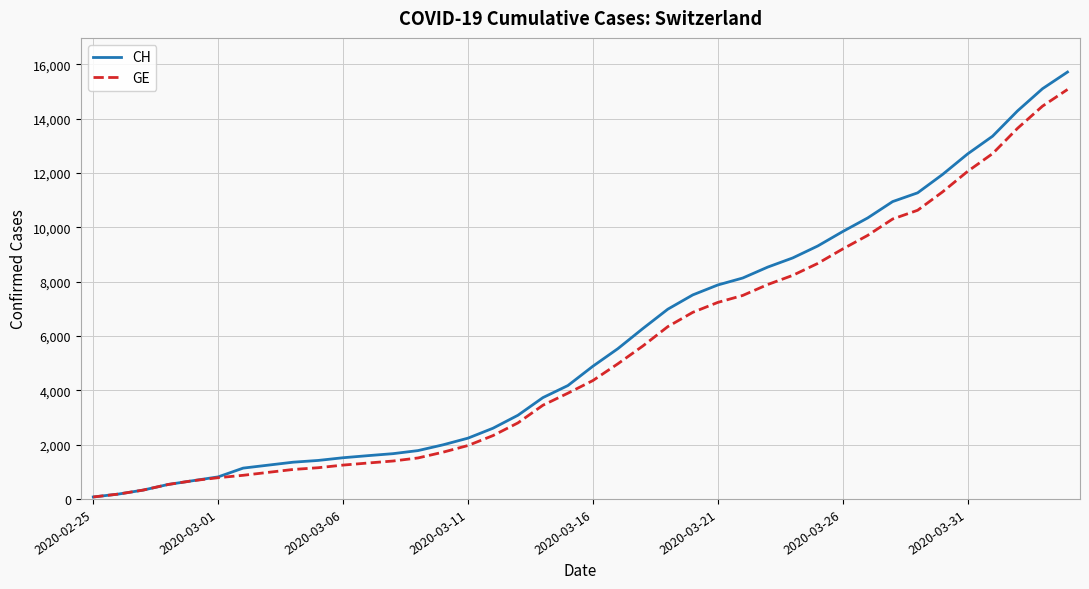

What is the maximum value for GE?

15077